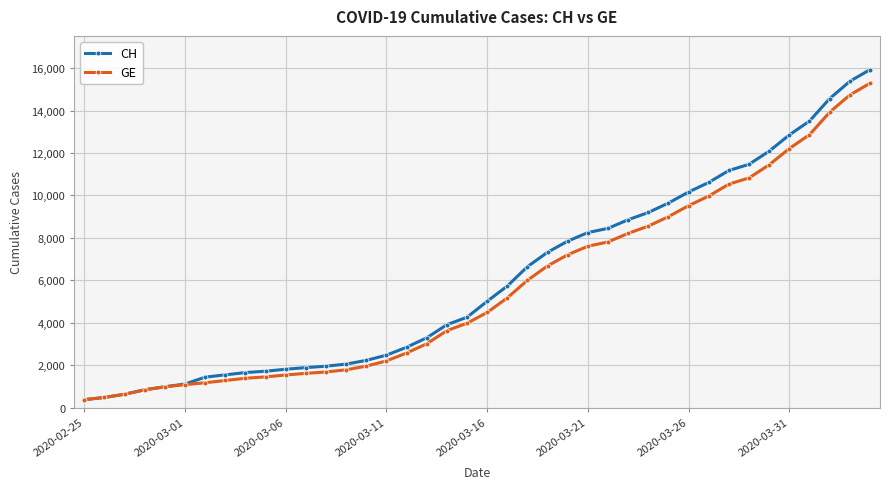

Which series has the widest spread of values?

CH